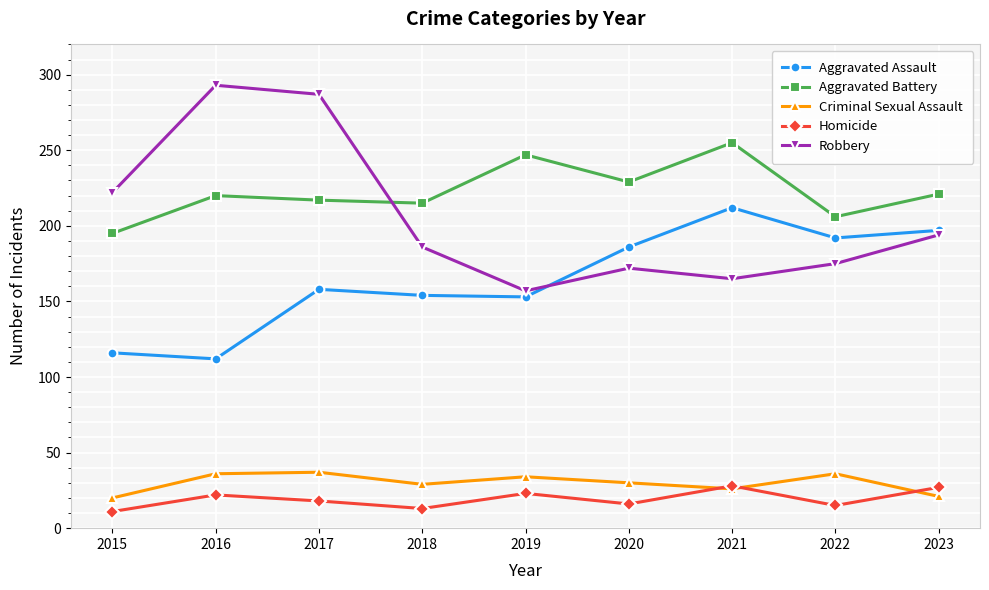

Which series has the largest total across all categories?

Aggravated Battery